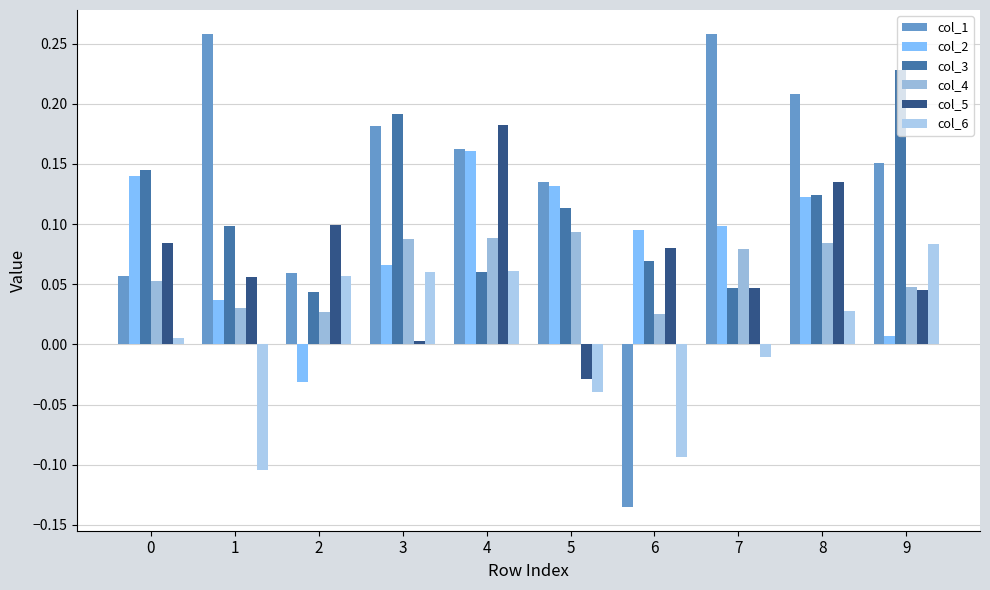

Is it true that col_6 equals 0.1 at 4?

False